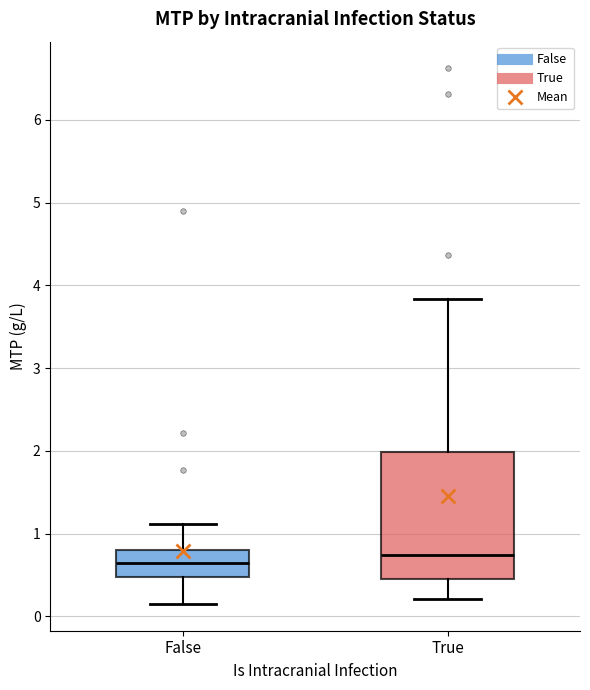

Which box is the tallest, from its lower edge to its upper edge?

True